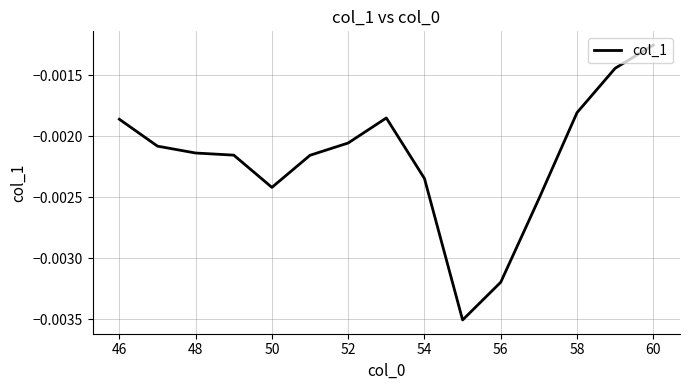

Does the chart have visible grid lines?

Yes